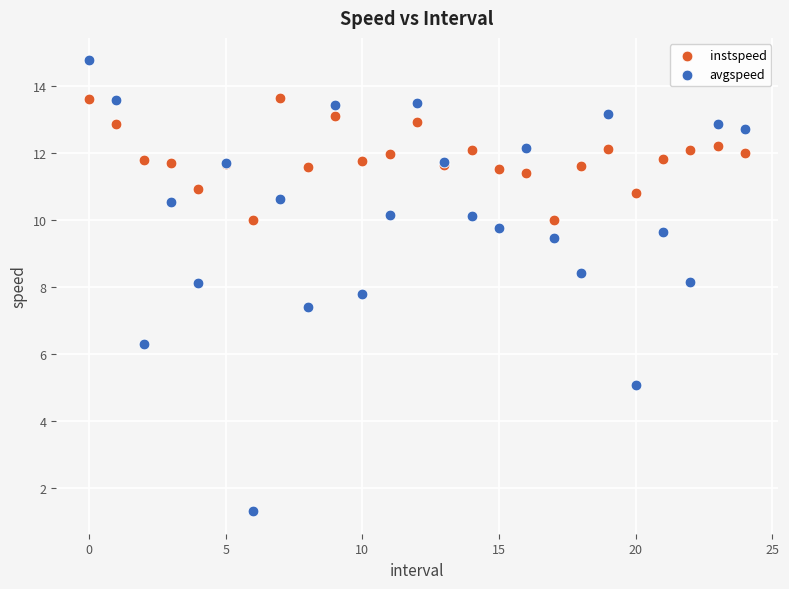

Which series contains the highest Y value?

avgspeed